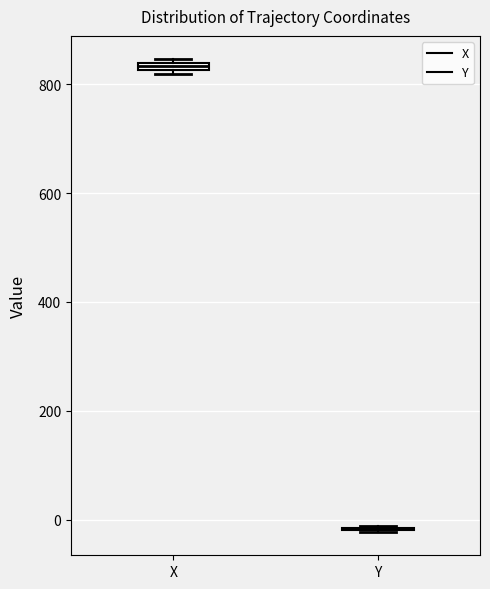

Where is the upper edge of the box for X on the y-axis? The values are not printed on the chart, so give them approximately, as read against the axis.

840